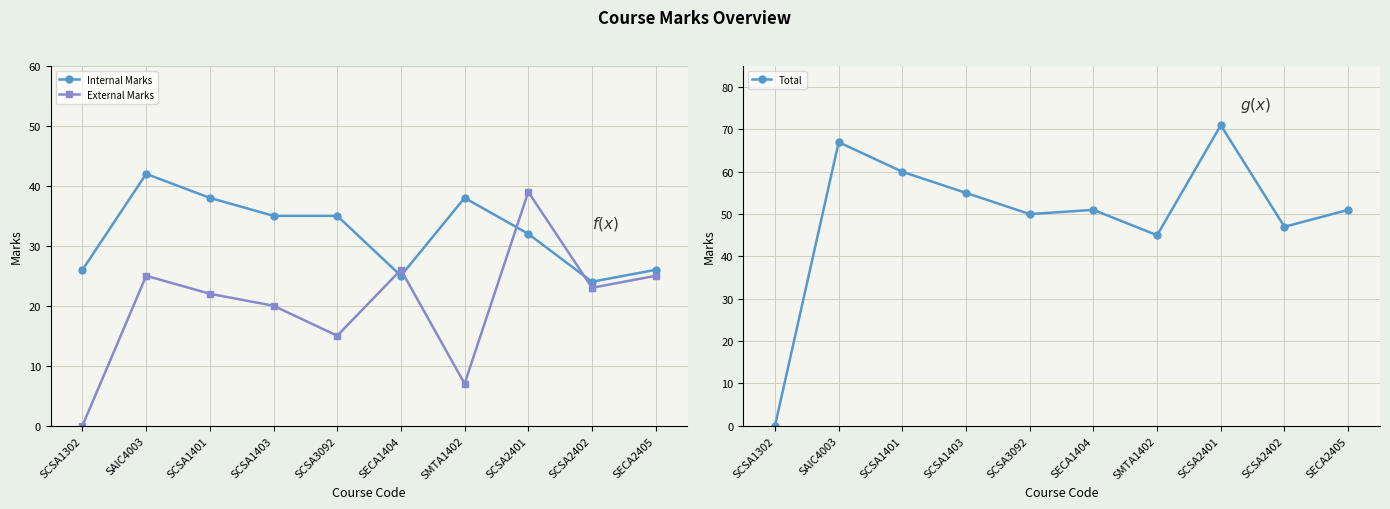

True or false: External Marks has more than 1 points higher than both neighbors.

True